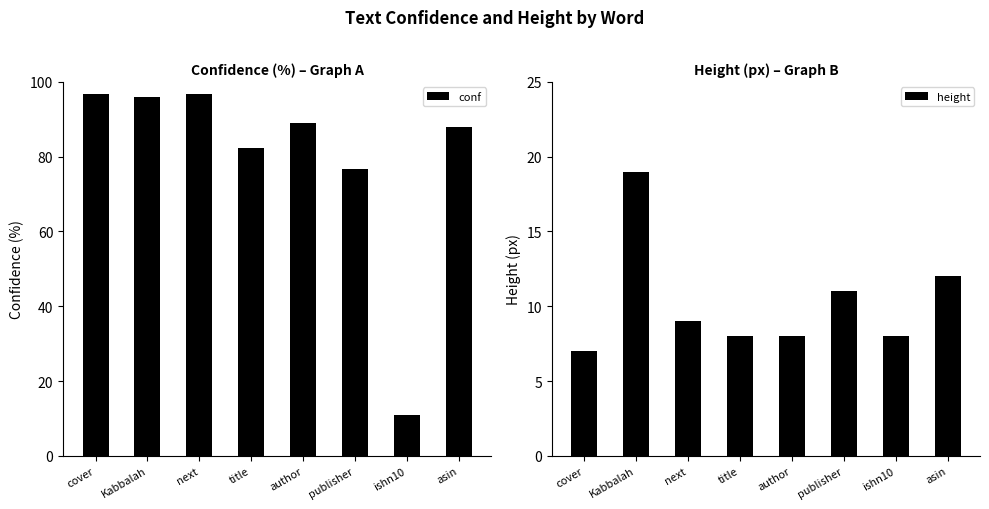

What is the difference between the maximum and minimum values in the height series?

12